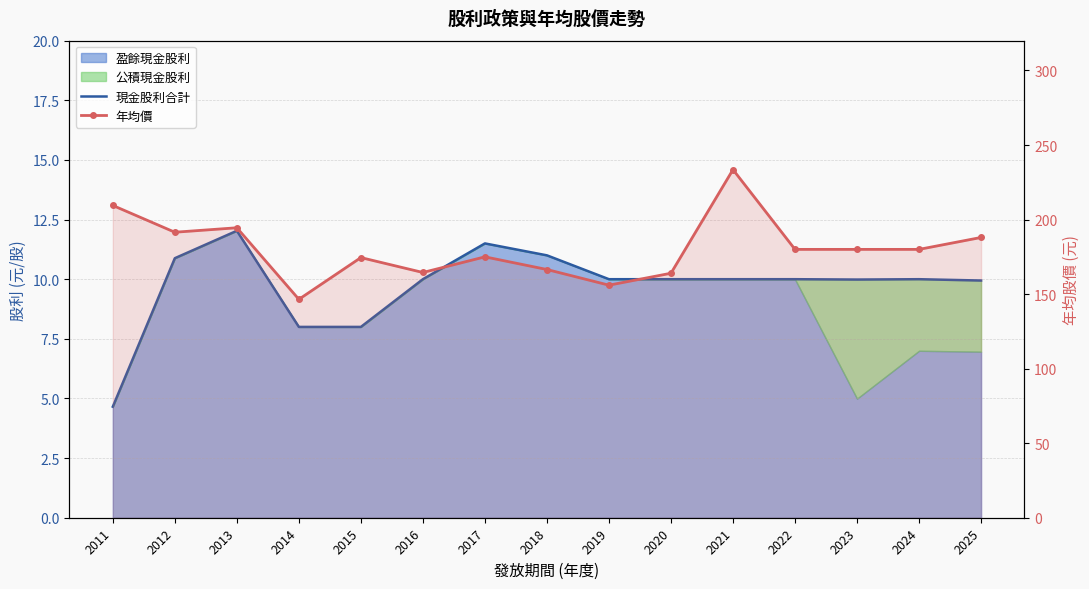

True or false: 現金股利合計 and 年均價 intersect in this chart.

False